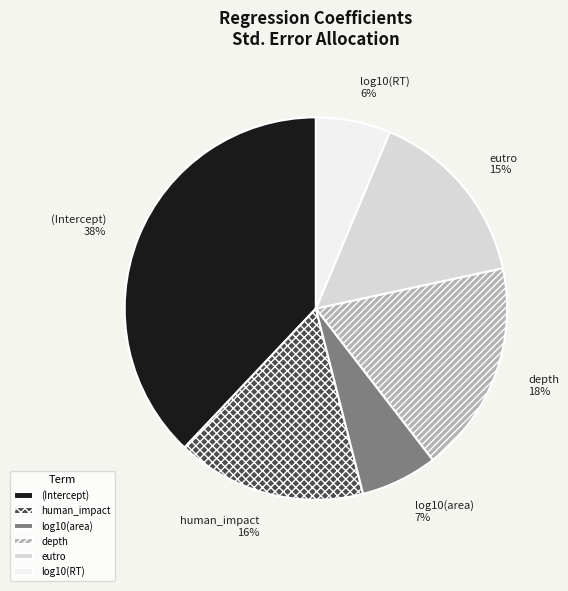

How many slices are in this pie chart?

6